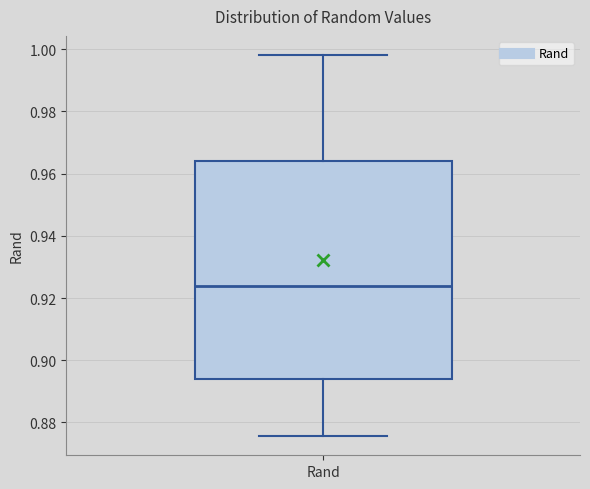

Transcribe this box plot: give where the median line is, the range the box spans, and where the two whiskers end, as read against the y-axis. The values are not printed on the chart, so give them approximately, as read against the axis.

median 0.924, box 0.894 to 0.964, whiskers 0.876 to 0.998